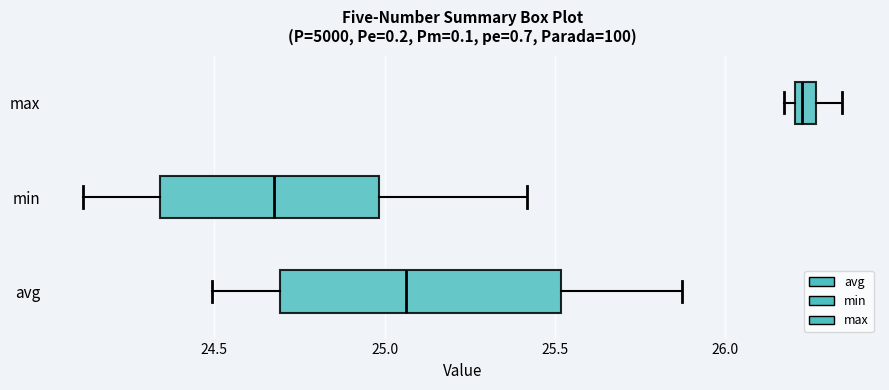

Where does the left whisker of the box for min end on the x-axis? The values are not printed on the chart, so give them approximately, as read against the axis.

24.10